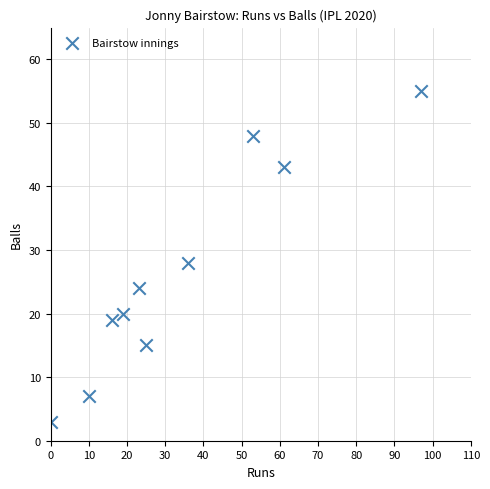

What is the average Y value?

26